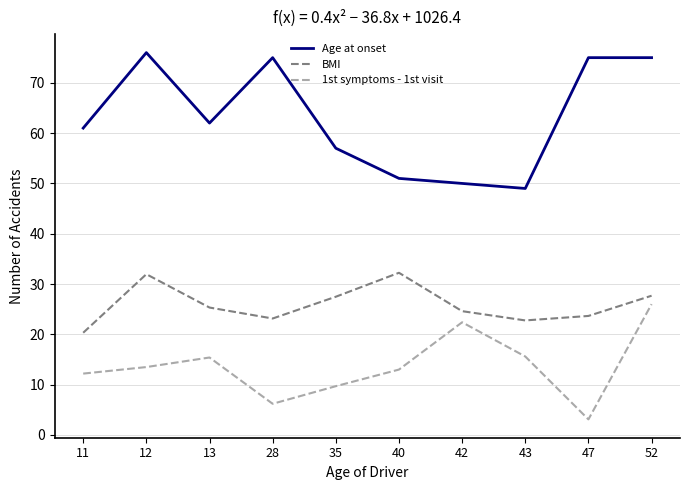

What is the total value across all series at 40?

96.2